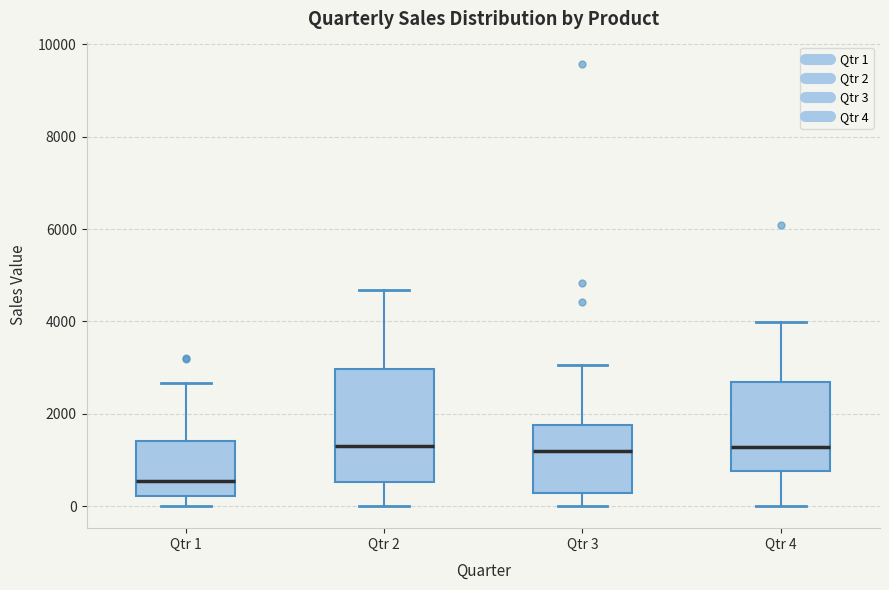

Where is the lower edge of the box for Qtr 1 on the y-axis? The values are not printed on the chart, so give them approximately, as read against the axis.

200